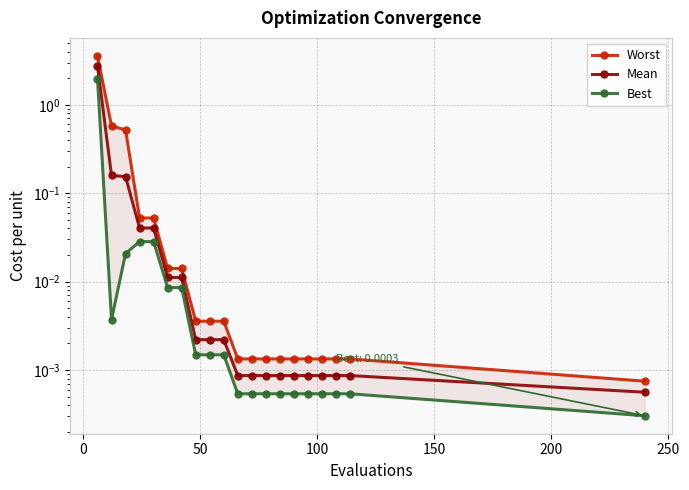

In Best, how many points are lower than both neighbors (excluding endpoints)?

1